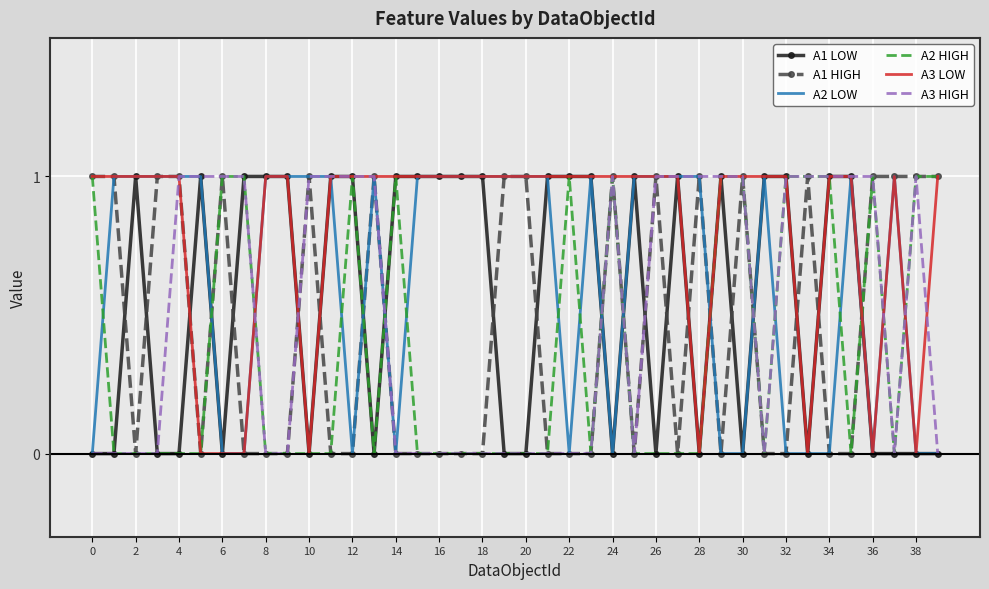

Which series has the largest total across all categories?

A3 LOW